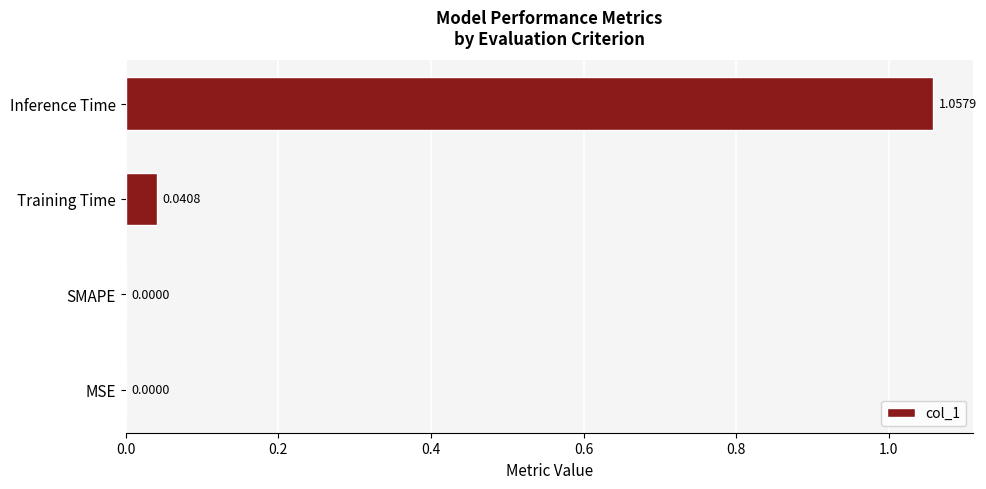

Which label corresponds to the largest value in the chart?

Inference Time